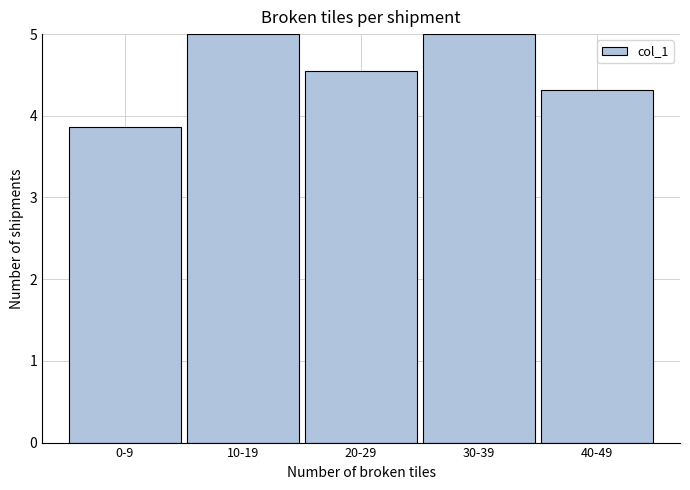

Reading left to right, transcribe all the data shown in this chart.

0-9=3.9	10-19=5.0	20-29=4.5	30-39=5.0	40-49=4.3